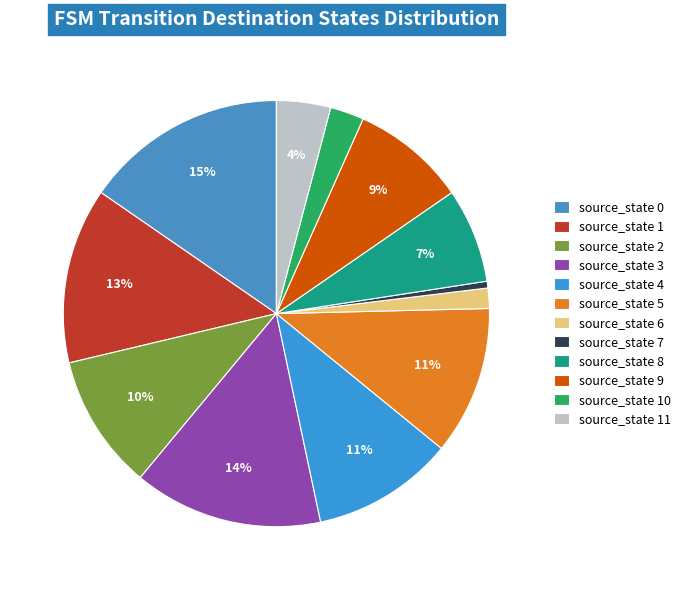

Is it true that source_state 4 is 11% of the pie?

True